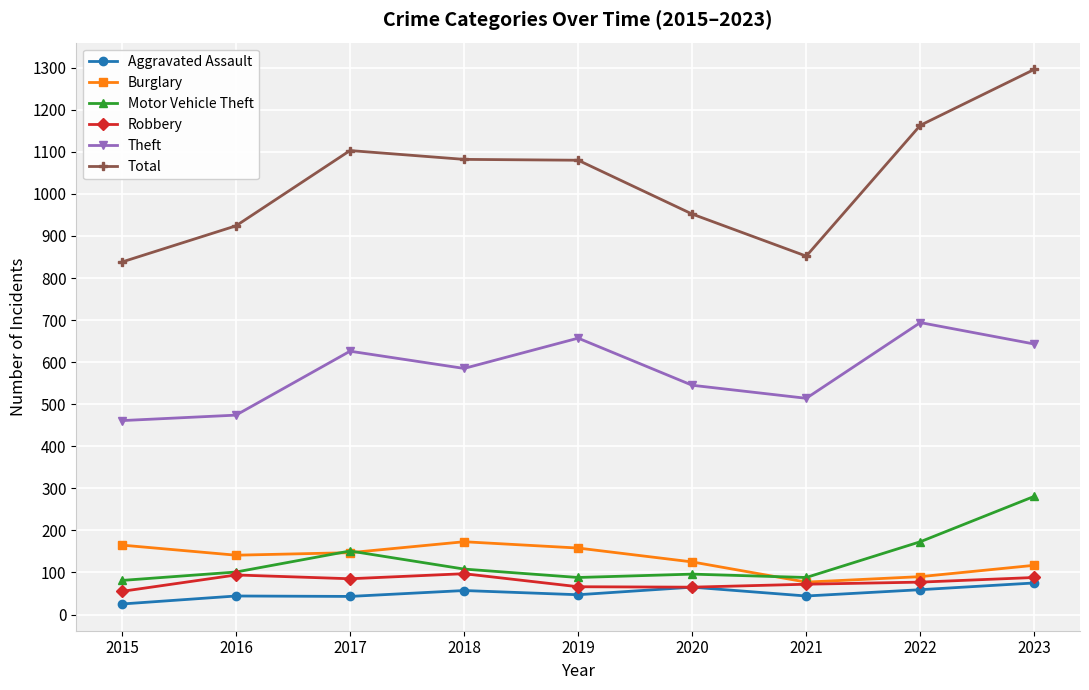

True or false: Theft has more than 2 points higher than both neighbors.

True